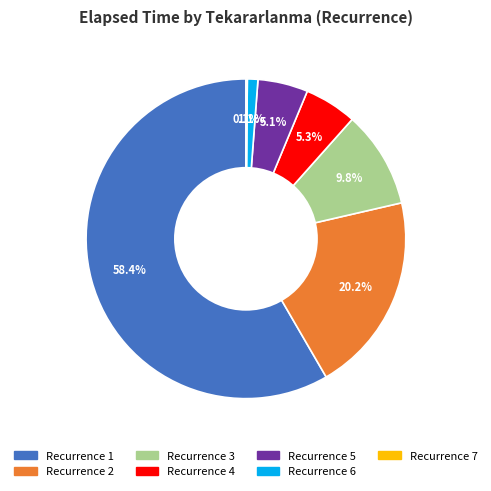

What is the largest slice in the pie chart?

Recurrence 1